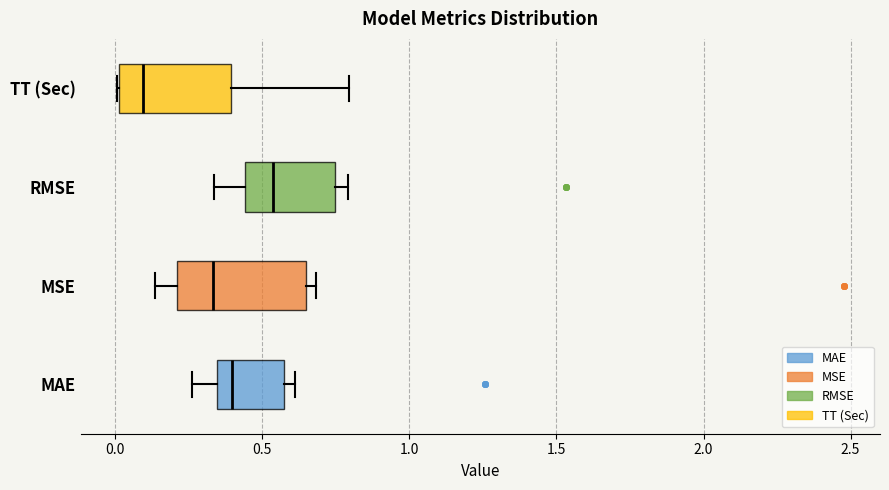

Reading bottom to top, transcribe this box plot: for each box, give where its median line is, the range the box spans, and where its two whiskers end, as read against the x-axis. The values are not printed on the chart, so give them approximately, as read against the axis.

MAE: median 0.40, box 0.35 to 0.55, whiskers 0.25 to 0.60
MSE: median 0.35, box 0.20 to 0.65, whiskers 0.15 to 0.70
RMSE: median 0.55, box 0.45 to 0.75, whiskers 0.35 to 0.80
TT (Sec): median 0.10, box 0.00 to 0.40, whiskers 0.00 to 0.80